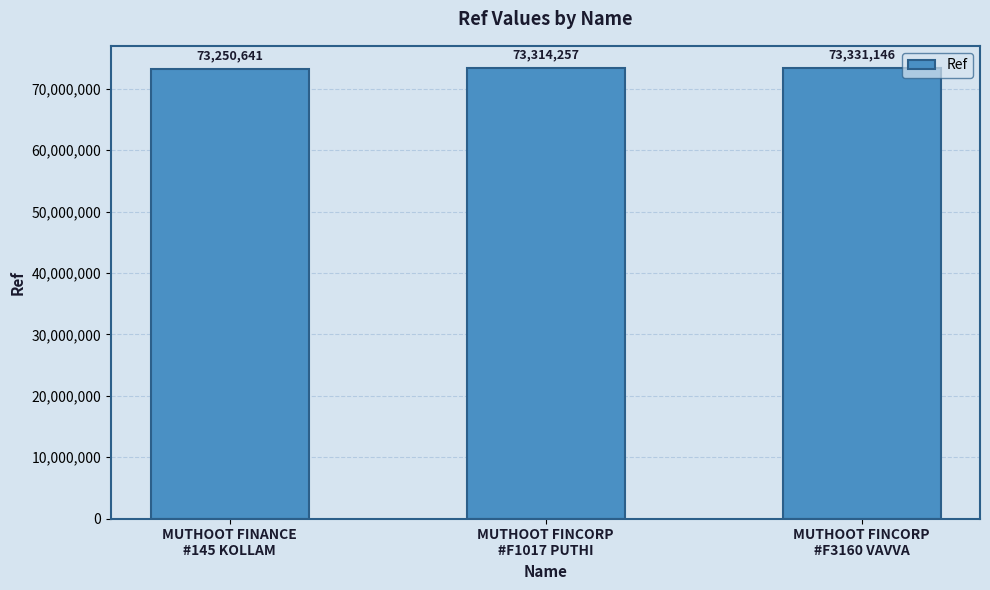

Which category has the lowest value across all series?

MUTHOOT FINANCE
#145 KOLLAM